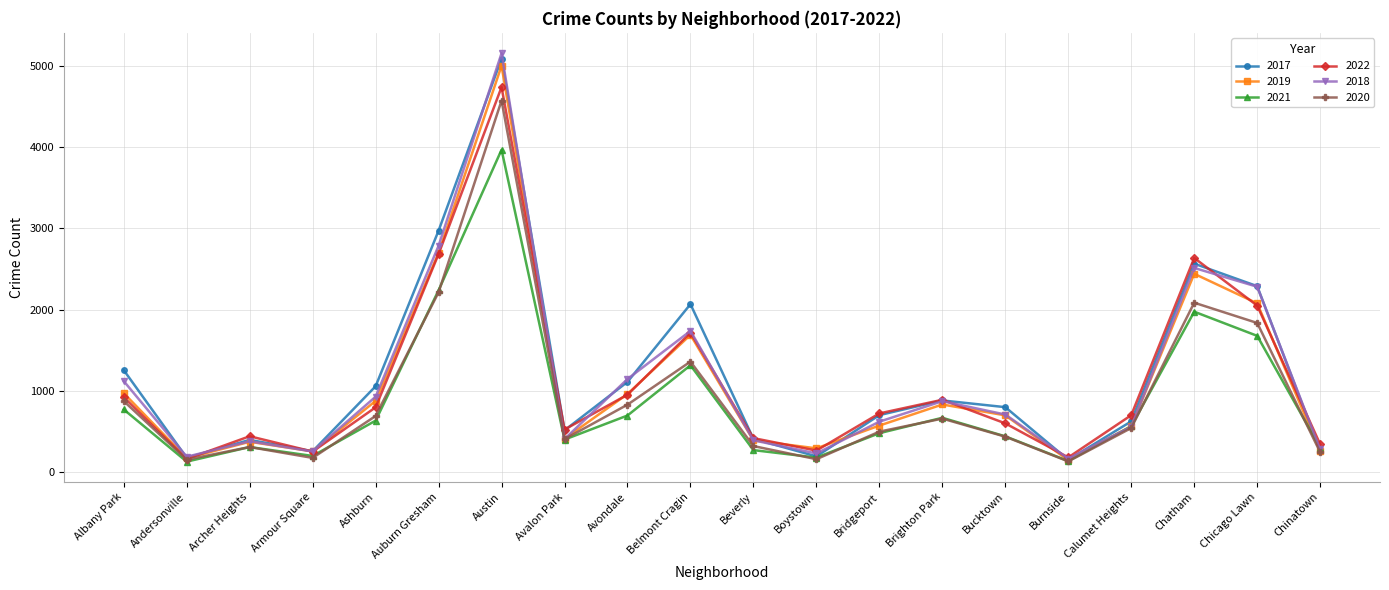

What is the average value of the 2020 series?

921